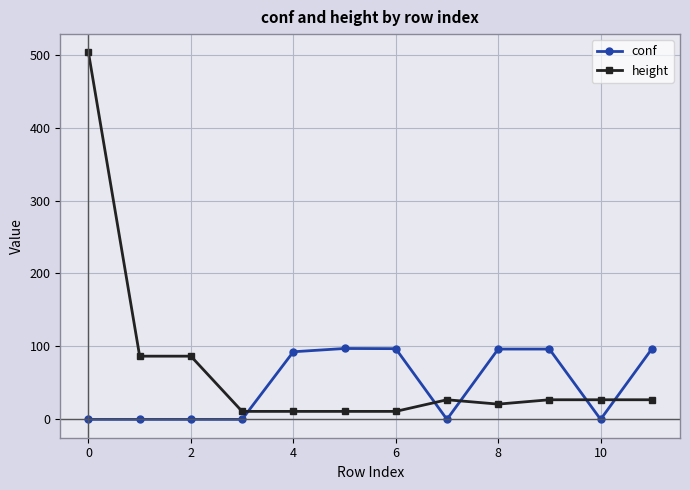

Which series ends up on top after the final intersection of conf and height?

conf